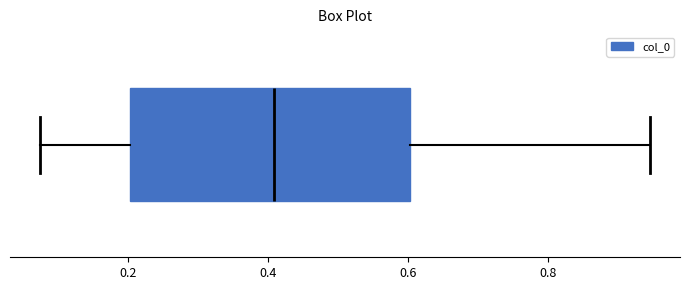

Where does the median line of the box sit on the x-axis? The values are not printed on the chart, so give them approximately, as read against the axis.

0.40